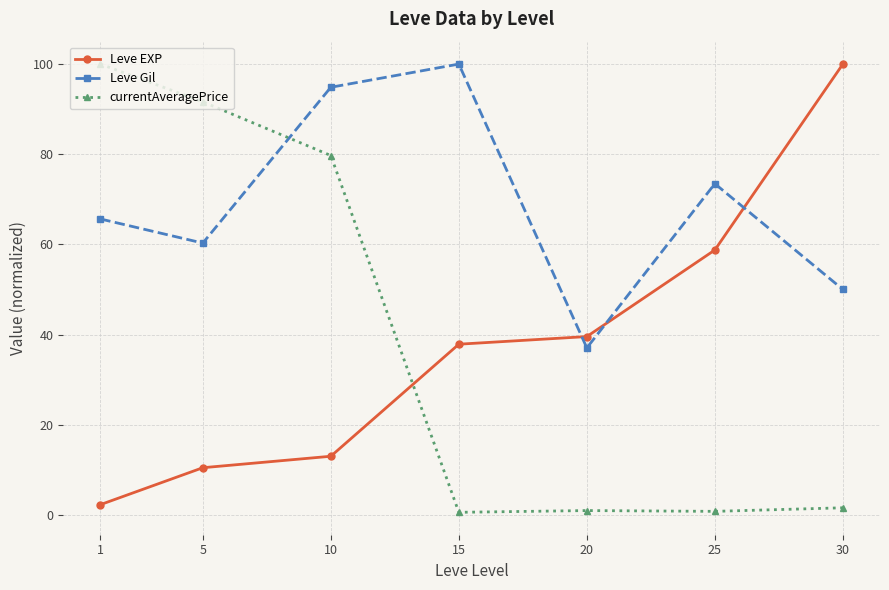

What is the minimum value for Leve Gil?

37.0